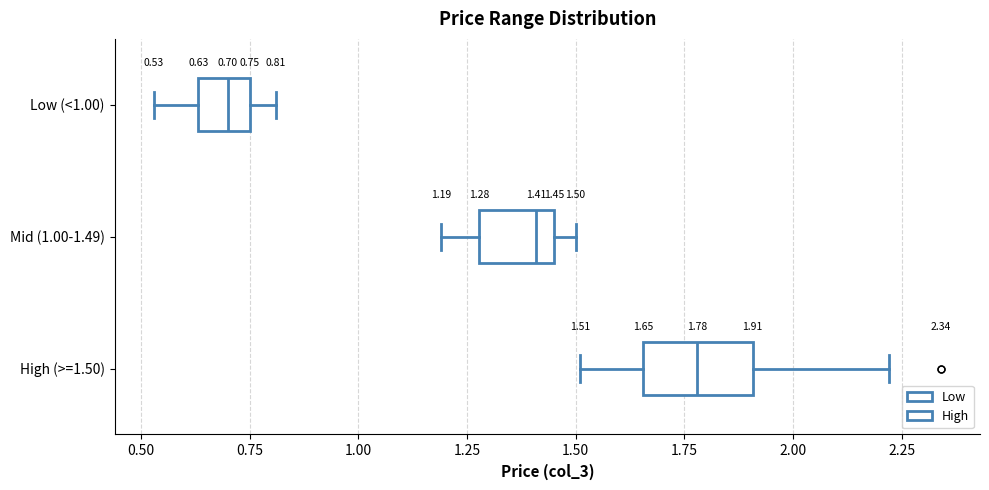

Comparing the boxes themselves (not the whiskers), which one is the widest?

High (>=1.50)